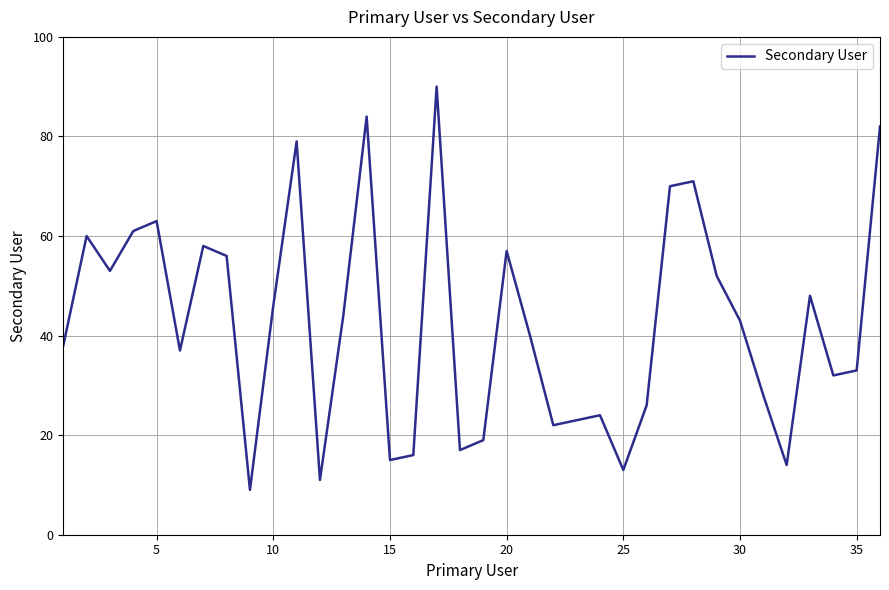

What is the greatest value displayed?

90